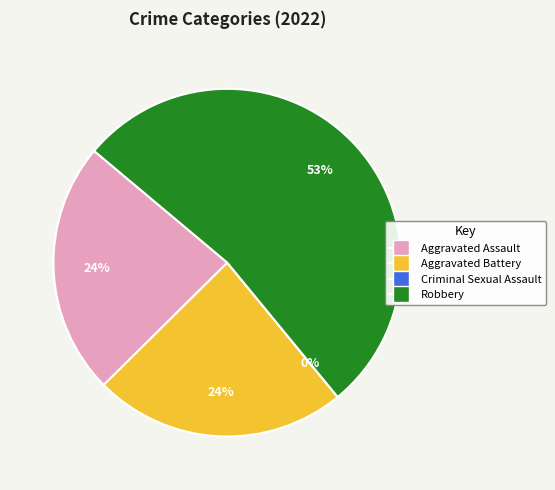

To the nearest percent, what is the difference between the Aggravated Battery and Criminal Sexual Assault slice percentages?

24%